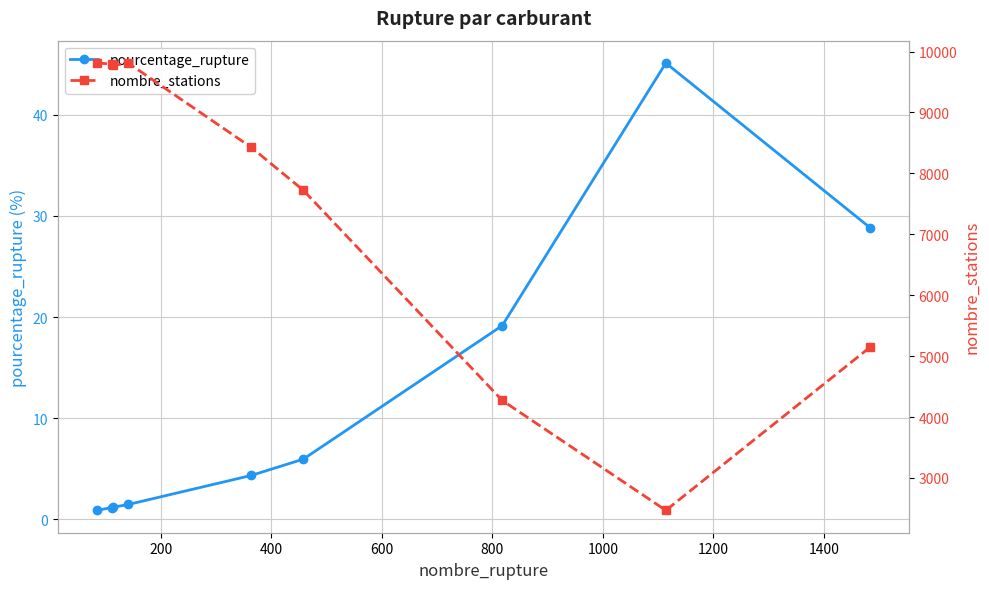

What is the value of the pourcentage_rupture point at the 4th from the left?

1.4